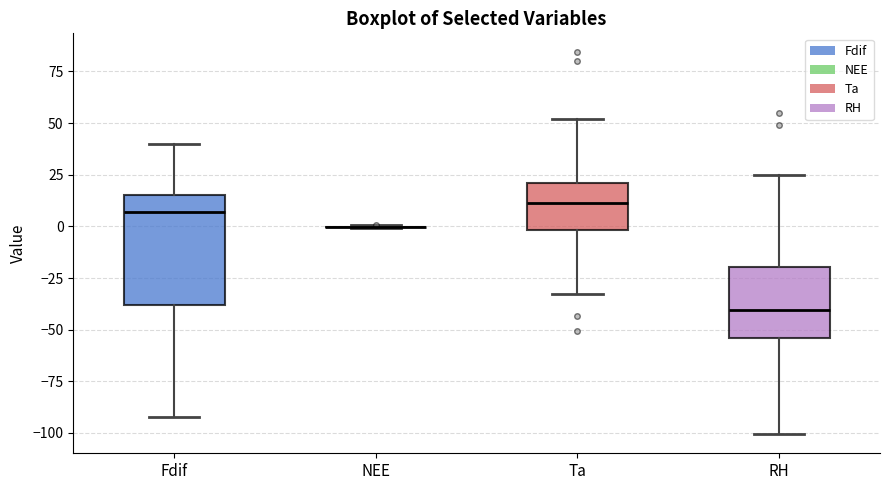

Reading left to right, read every box against the y-axis: the position of its median line, the range the box covers, and the ends of its whiskers. The values are not printed on the chart, so give them approximately, as read against the axis.

Fdif: median 5, box -40 to 15, whiskers -90 to 40
NEE: box collapsed to a line at 0, whiskers 0 to 0
Ta: median 10, box 0 to 20, whiskers -35 to 50
RH: median -40, box -55 to -20, whiskers -100 to 25